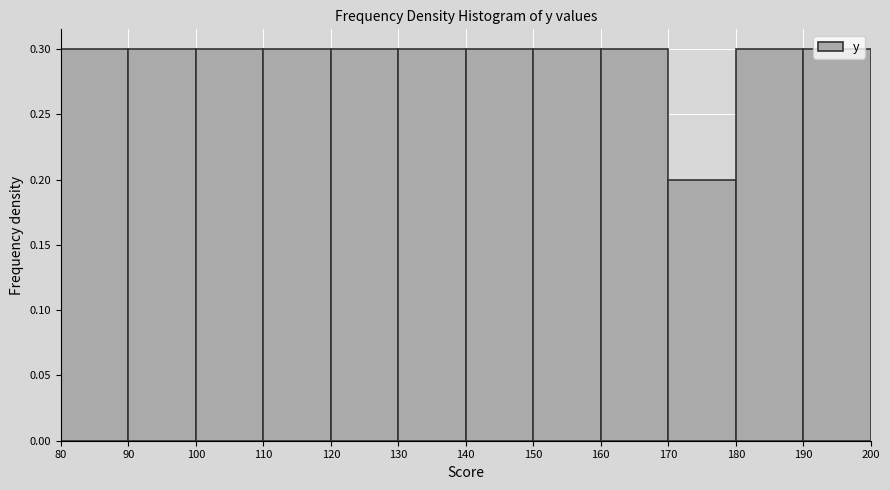

Reading left to right, list every bar in this chart as the range it spans on the x-axis followed by its height. The values are not printed on the chart, so give them approximately, as read against the axis.

80 to 90: 0.3
90 to 100: 0.3
100 to 110: 0.3
110 to 120: 0.3
120 to 130: 0.3
130 to 140: 0.3
140 to 150: 0.3
150 to 160: 0.3
160 to 170: 0.3
170 to 180: 0.2
180 to 190: 0.3
190 to 200: 0.3